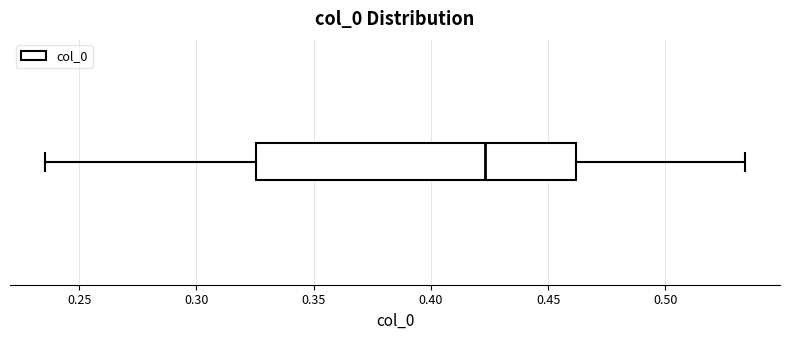

Transcribe this box plot: give where the median line is, the range the box spans, and where the two whiskers end, as read against the x-axis. The values are not printed on the chart, so give them approximately, as read against the axis.

median 0.425, box 0.325 to 0.460, whiskers 0.235 to 0.535